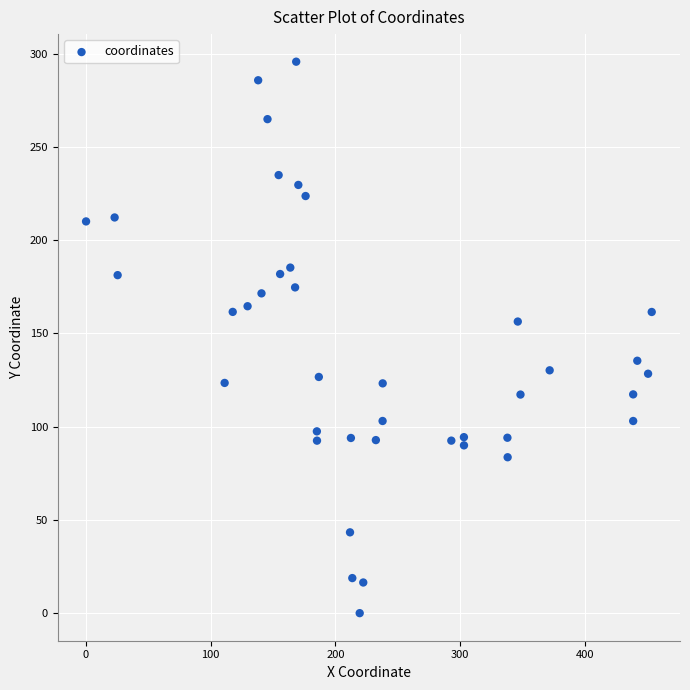

What is the range of X values (max minus min)?

453.7